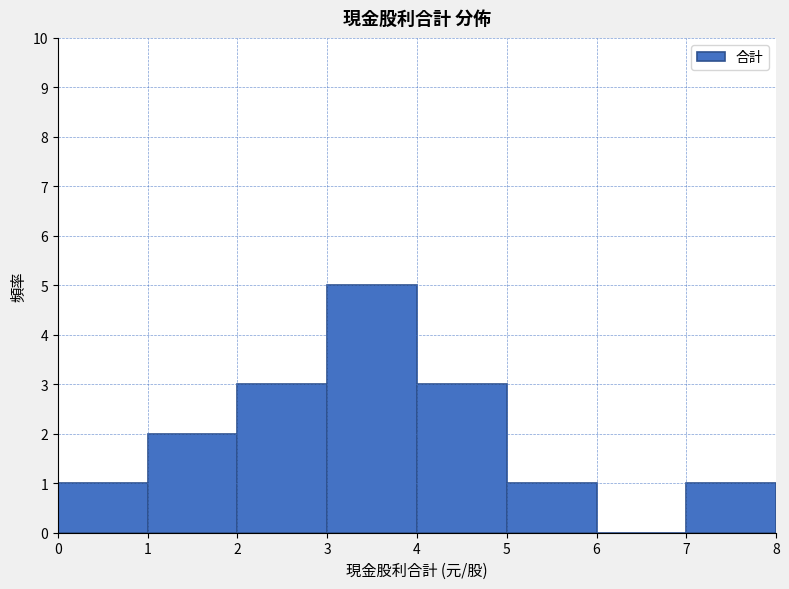

Reading left to right, list every bar in this chart as the range it spans on the x-axis followed by its height. The values are not printed on the chart, so give them approximately, as read against the axis.

0 to 1: 1
1 to 2: 2
2 to 3: 3
3 to 4: 5
4 to 5: 3
5 to 6: 1
6 to 7: 0
7 to 8: 1